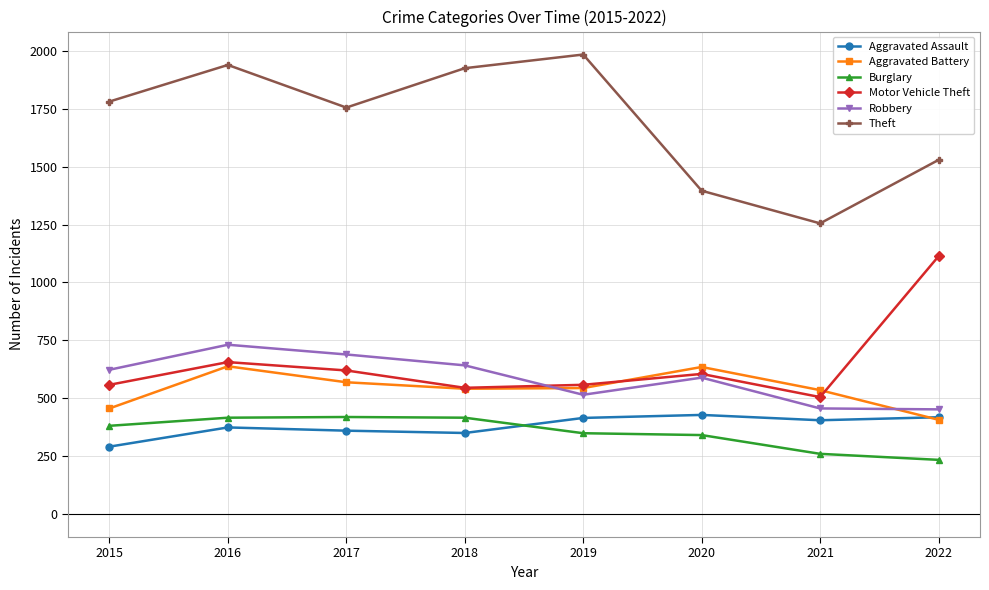

How many values in the Burglary series are below 381?

4